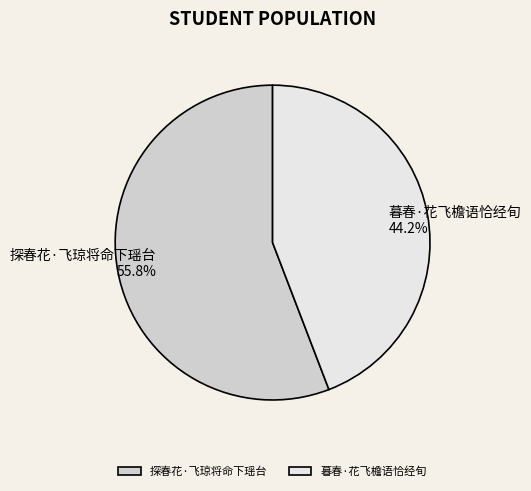

Is 探春花·飞琼将命下瑶台 the majority of the pie?

Yes